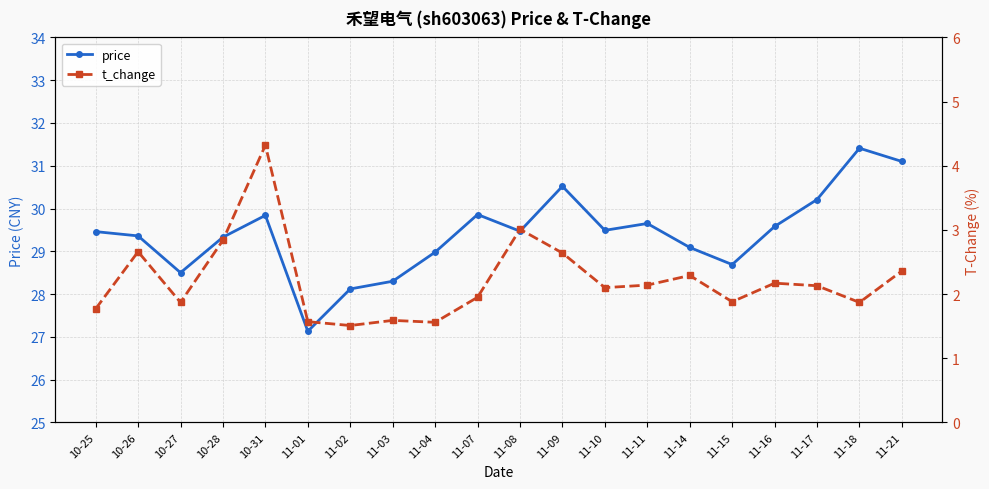

At 11-02, list the series in order from largest to smallest.

price, t_change